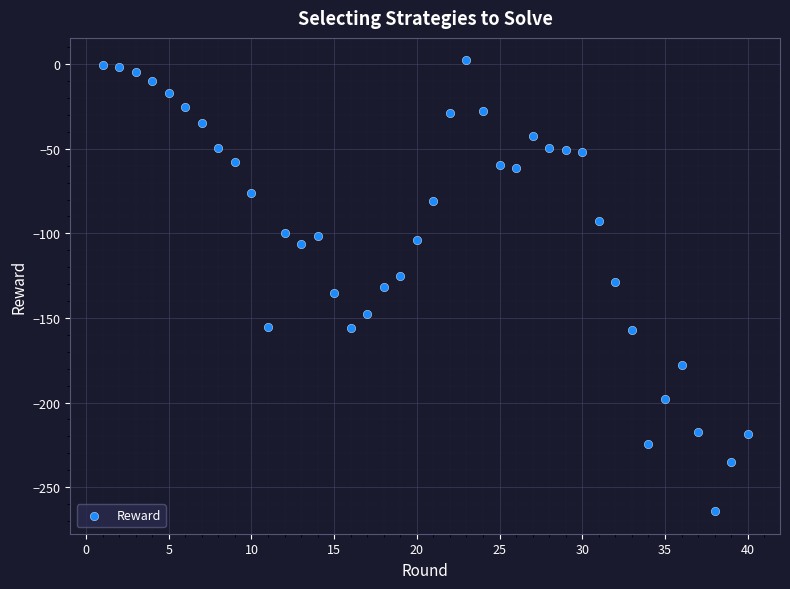

What is the range of Y values (max minus min)?

266.5